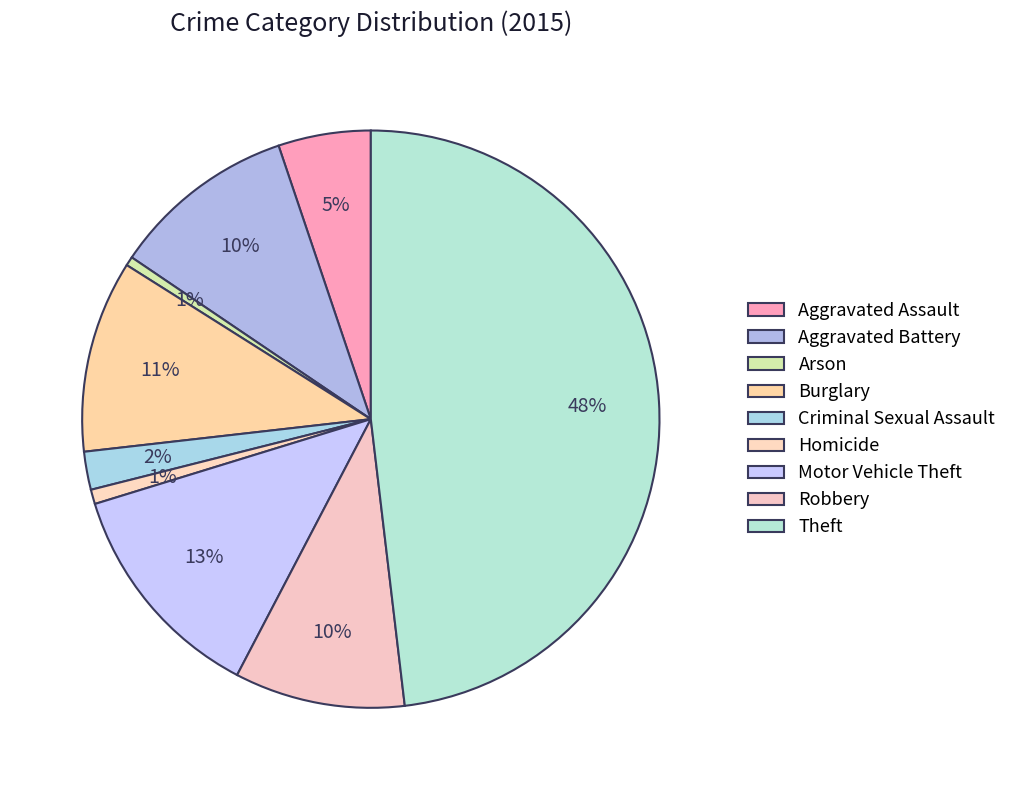

How many slices are in this pie chart?

9